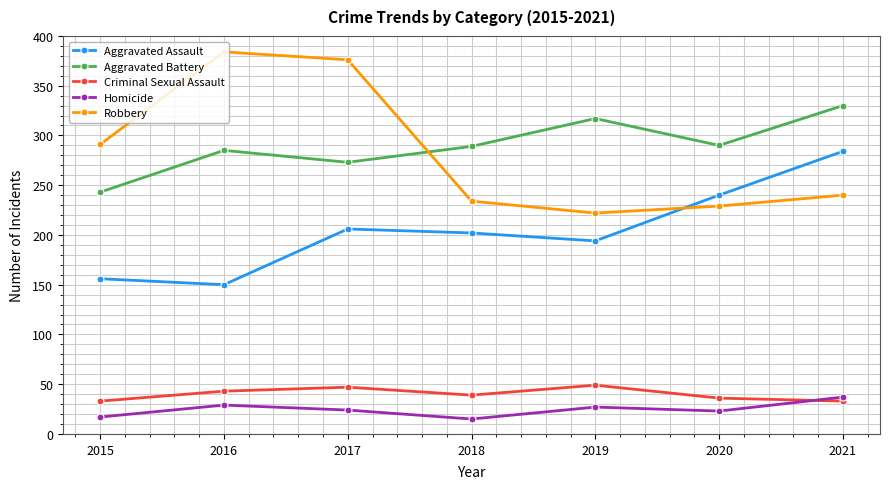

True or false: Aggravated Assault has a value of 305 at 2019.

False